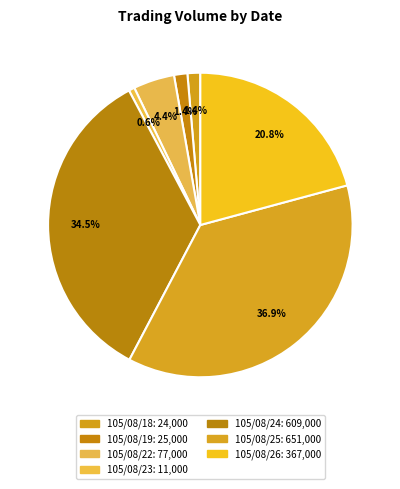

Combined, what portion of the pie is 105/08/23 and 105/08/25?

37.5%